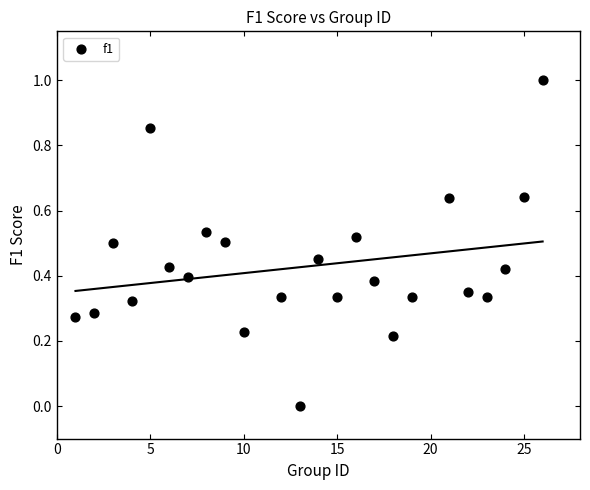

What is the range of X values (max minus min)?

25.0